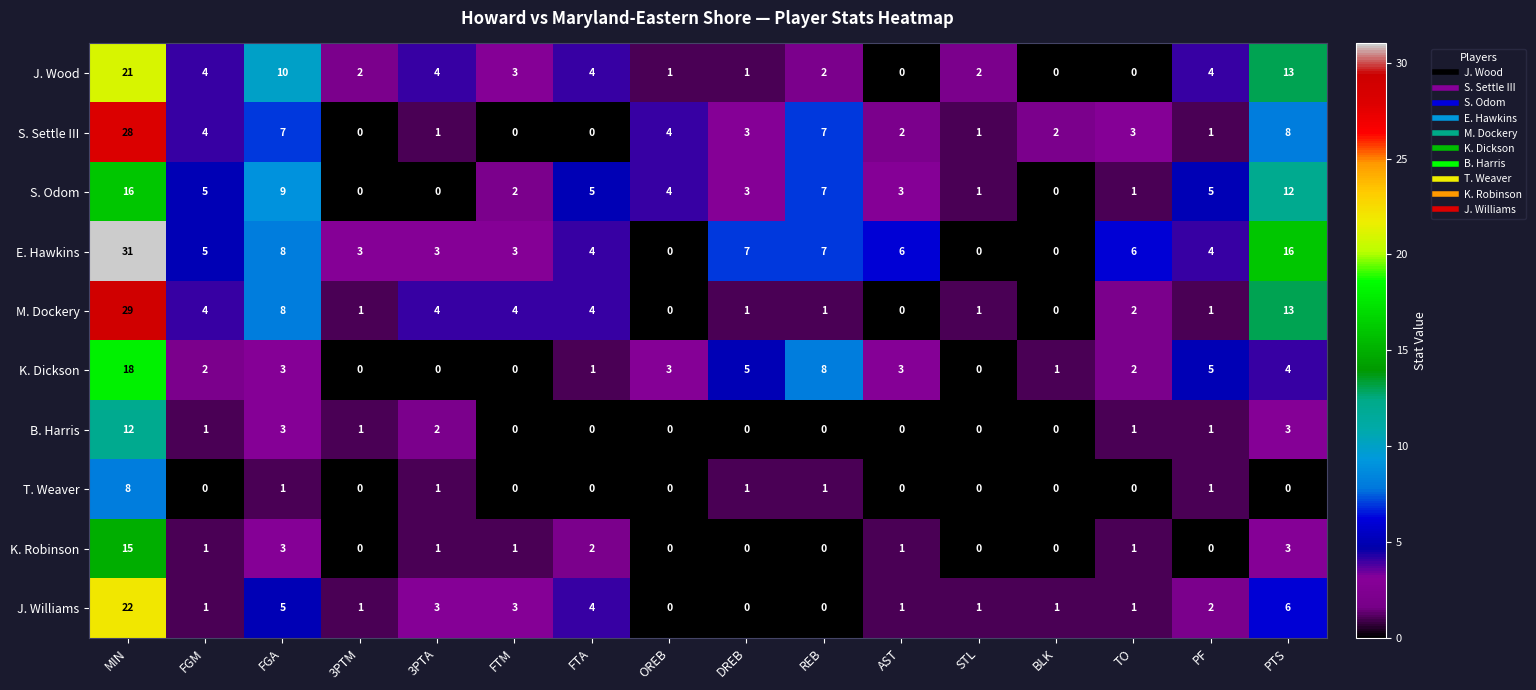

Rank the series by their maximum value, from lowest to highest.

T. Weaver, B. Harris, K. Robinson, S. Odom, K. Dickson, J. Wood, J. Williams, S. Settle III, M. Dockery, E. Hawkins